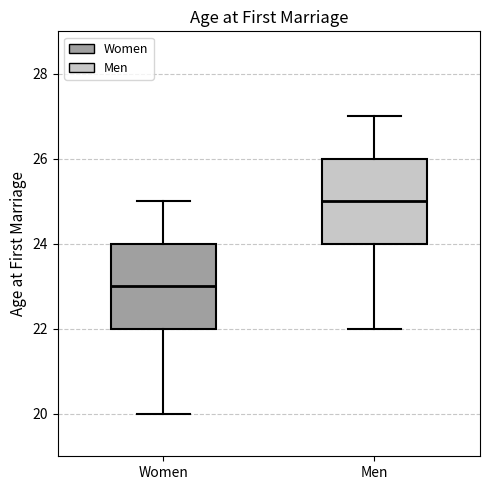

Reading left to right, read every box against the y-axis: the position of its median line, the range the box covers, and the ends of its whiskers. The values are not printed on the chart, so give them approximately, as read against the axis.

Women: median 23, box 22 to 24, whiskers 20 to 25
Men: median 25, box 24 to 26, whiskers 22 to 27